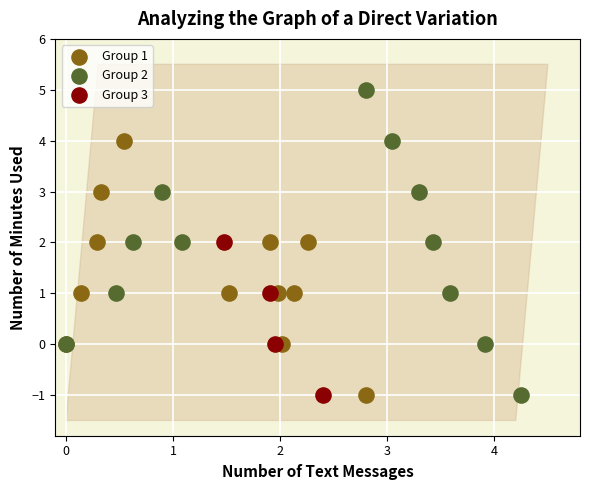

Which series has the largest Y range (max minus min)?

Group 2